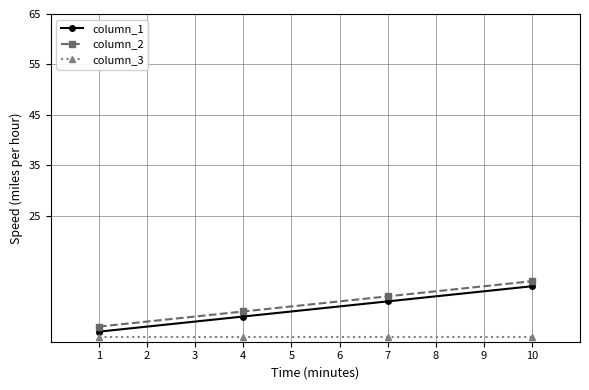

What are all the series names shown in the legend?

column_1, column_2, column_3